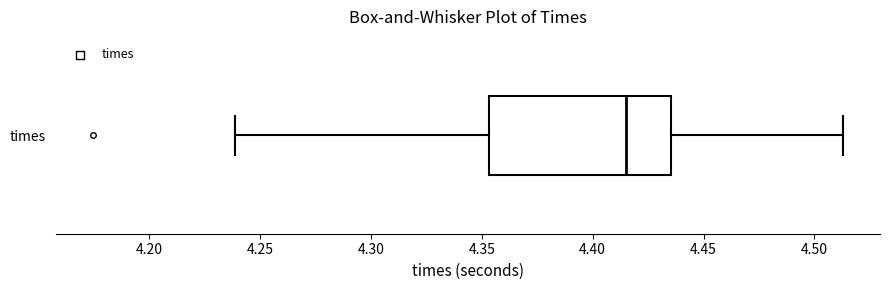

Read this box plot against the x-axis: the position of the median line, the range covered by the box, and the ends of both whiskers. The values are not printed on the chart, so give them approximately, as read against the axis.

median 4.415, box 4.355 to 4.435, whiskers 4.240 to 4.515